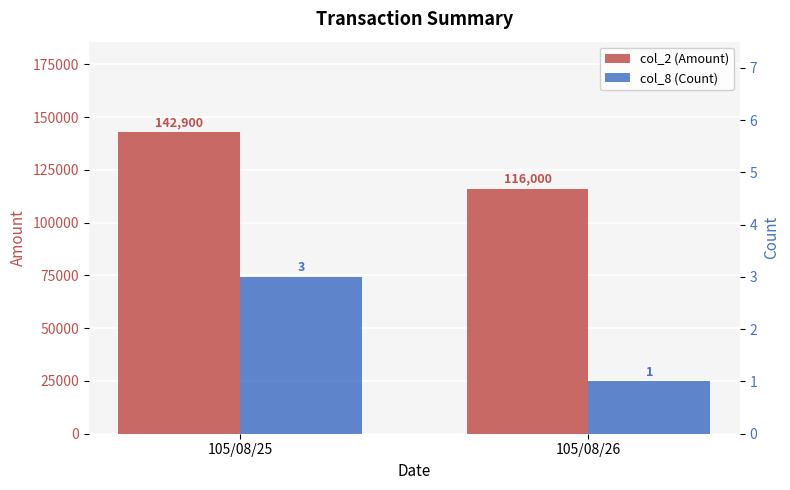

At which category is the sum across all series the highest?

105/08/25